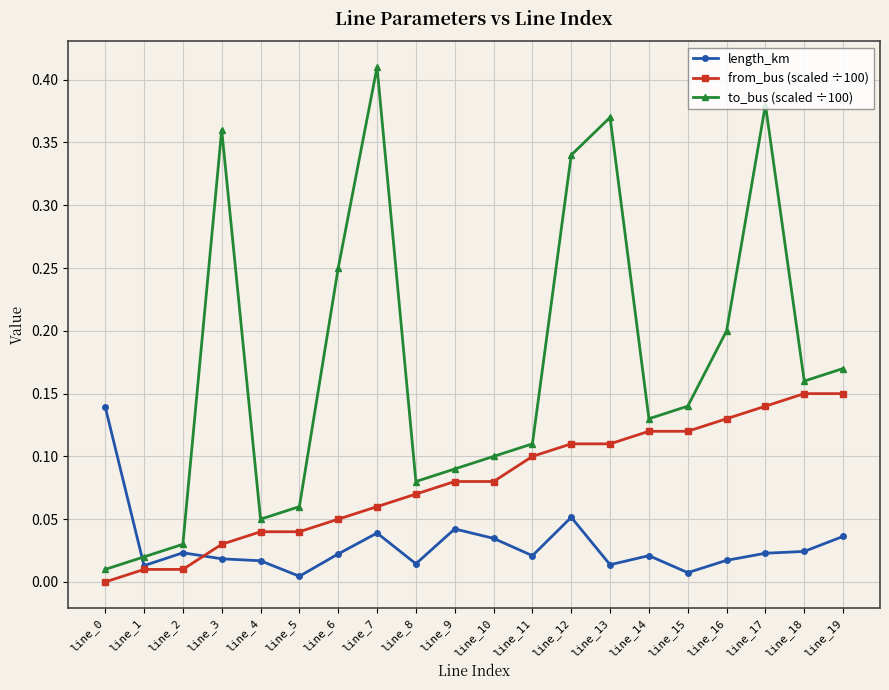

Which category has the highest value in the to_bus (scaled ÷100) series?

line_7